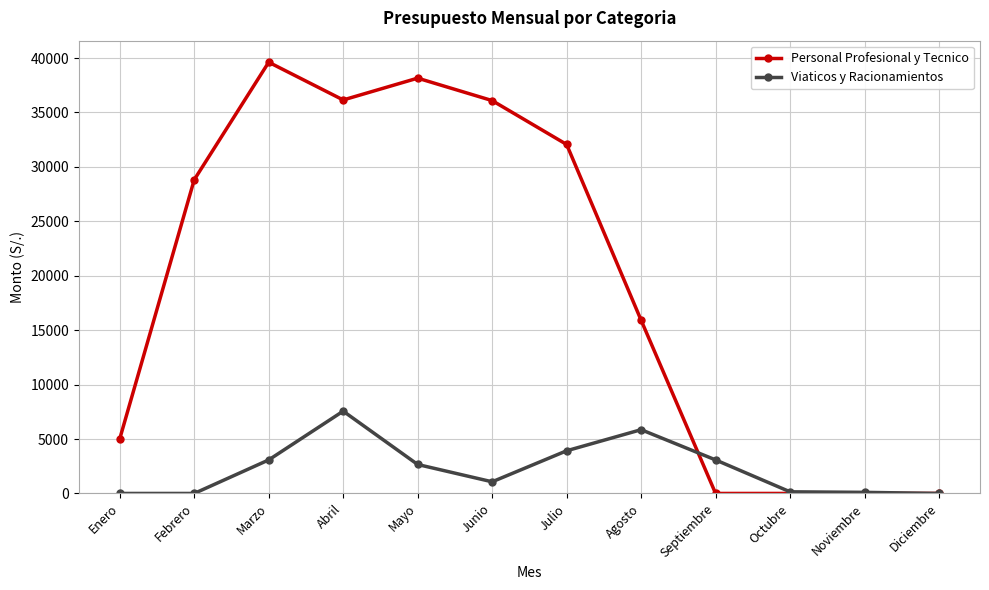

What is the value of the Personal Profesional y Tecnico point at the 3rd from the left?

39615.1